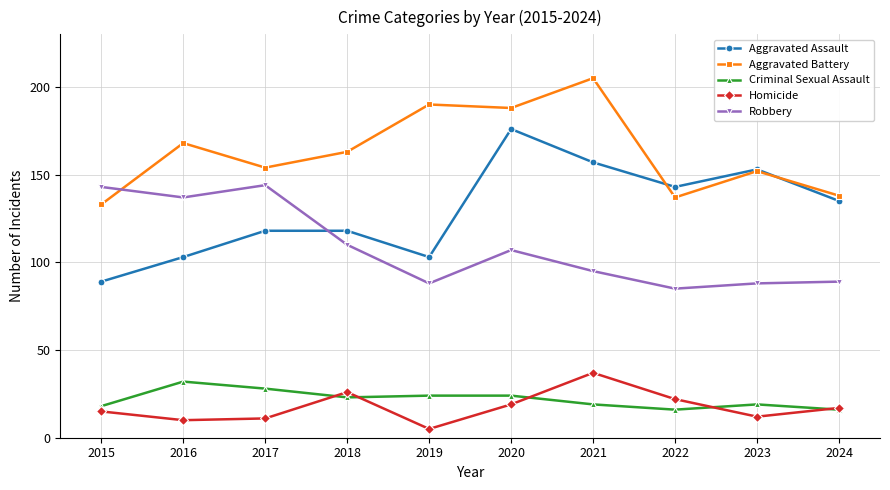

Does the chart display data point markers on the line(s)?

Yes